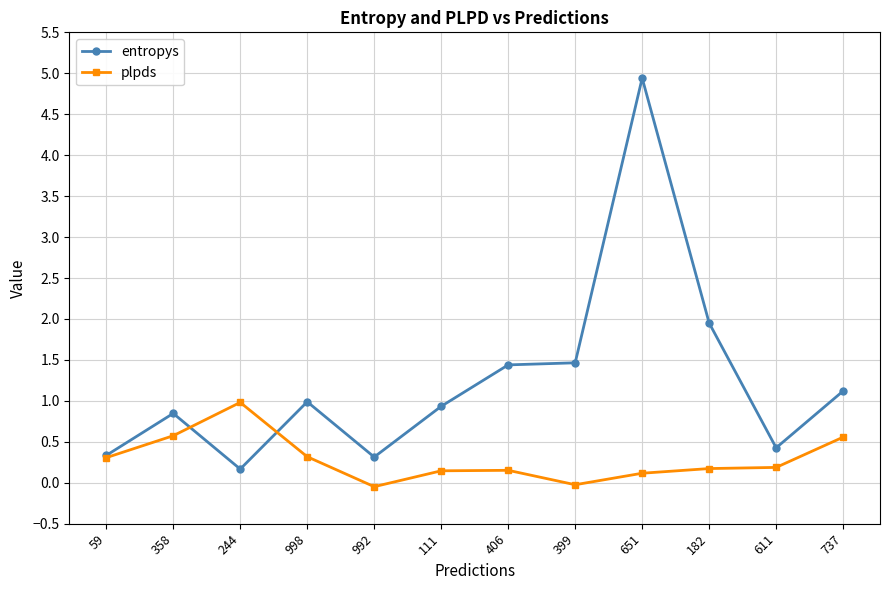

What is the greatest value displayed?

4.9